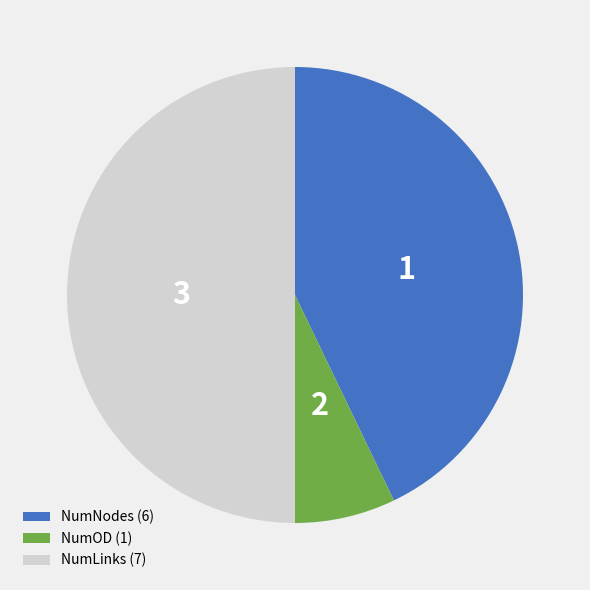

Is the sum of NumOD (1) and NumLinks (7) greater than half?

Yes